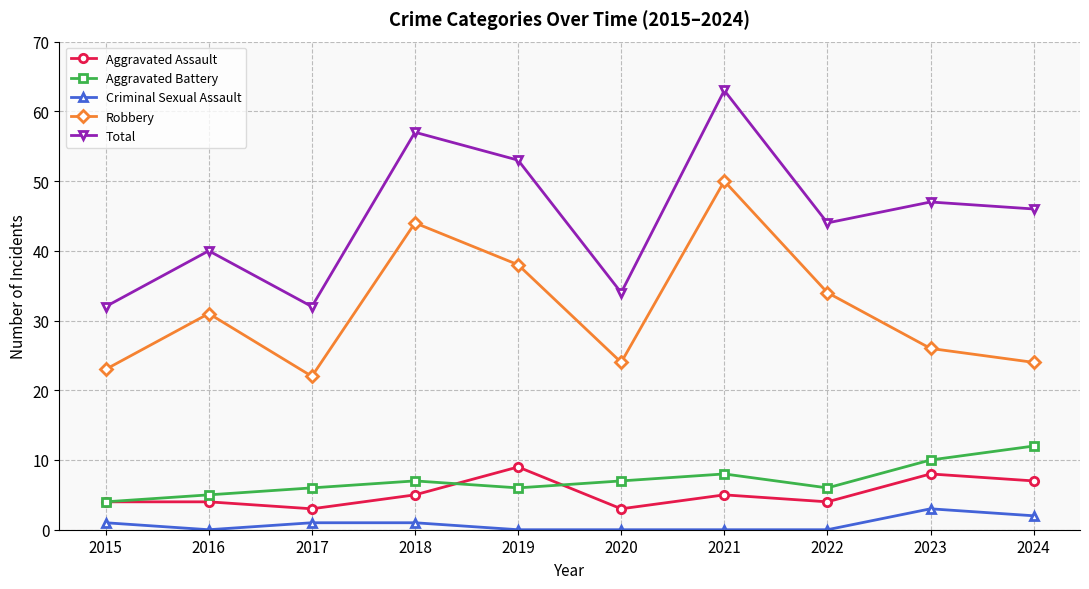

Reading left to right, extract all data points from this chart.

Aggravated Assault: 4	4	3	5	9	3	5	4	8	7
Aggravated Battery: 4	5	6	7	6	7	8	6	10	12
Criminal Sexual Assault: 1	0	1	1	0	0	0	0	3	2
Robbery: 23	31	22	44	38	24	50	34	26	24
Total: 32	40	32	57	53	34	63	44	47	46